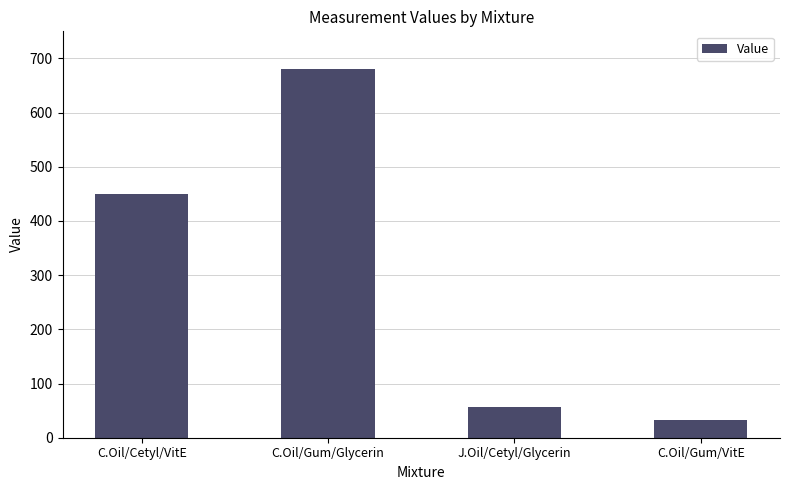

At which category does the chart reach its peak across all series?

C.Oil/Gum/Glycerin